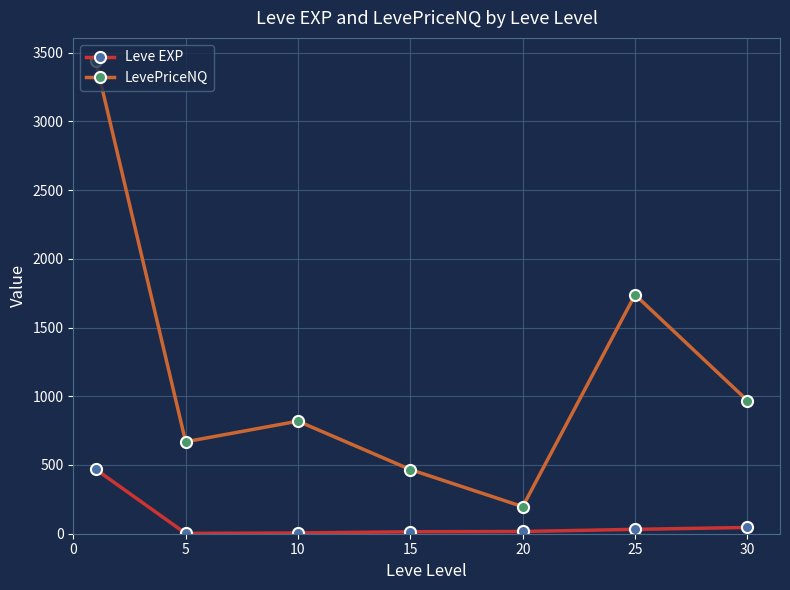

Rank the series by their maximum value, from lowest to highest.

Leve EXP, LevePriceNQ